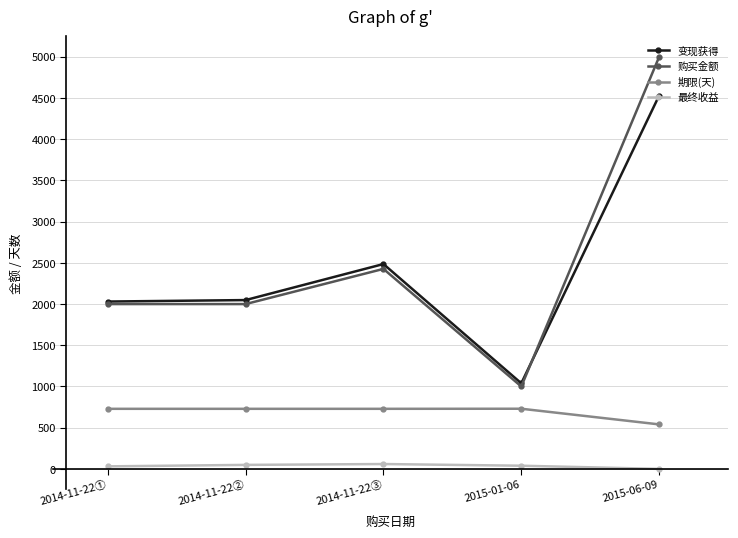

What is the label of the 5th point from the left?

2015-06-09